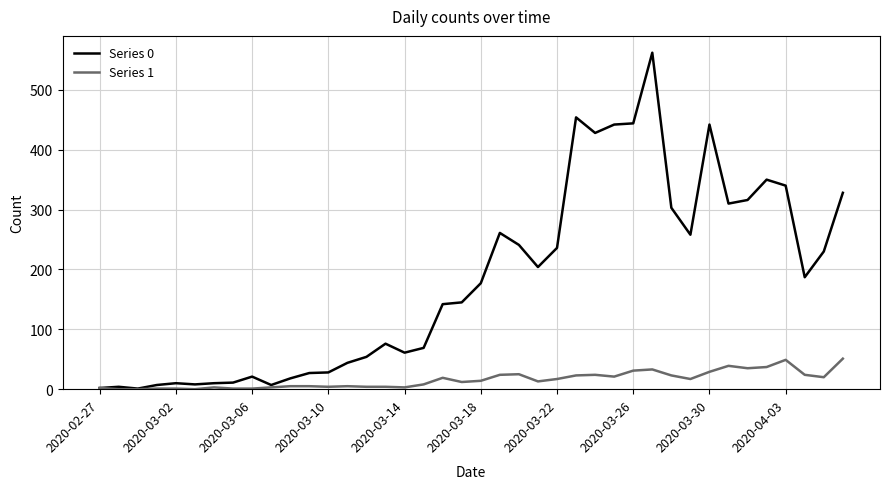

Which series has the largest total across all categories?

Series 0